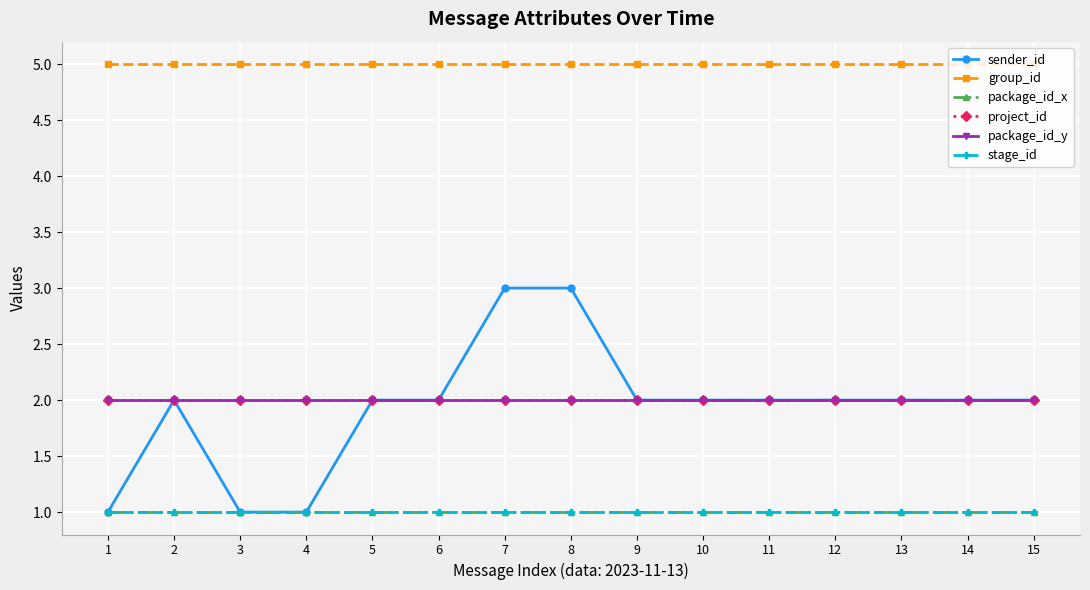

True or false: package_id_y and group_id intersect in this chart.

False